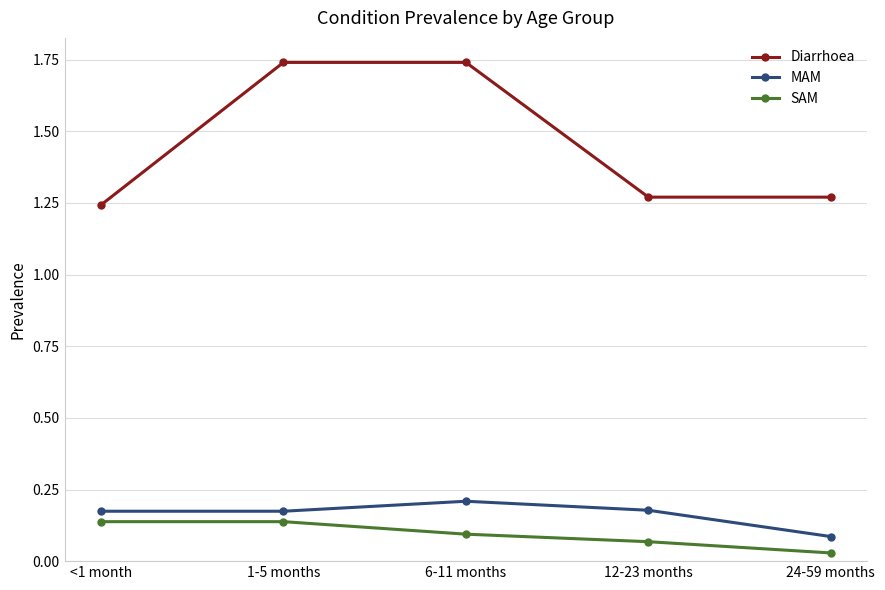

Which label corresponds to the smallest value in the chart?

24-59 months